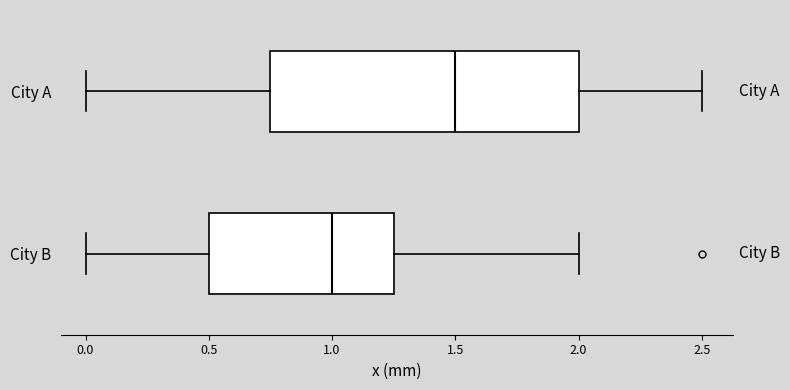

Reading bottom to top, read every box against the x-axis: the position of its median line, the range the box covers, and the ends of its whiskers. The values are not printed on the chart, so give them approximately, as read against the axis.

City B: median 1.00, box 0.50 to 1.25, whiskers 0.00 to 2.00
City A: median 1.50, box 0.75 to 2.00, whiskers 0.00 to 2.50